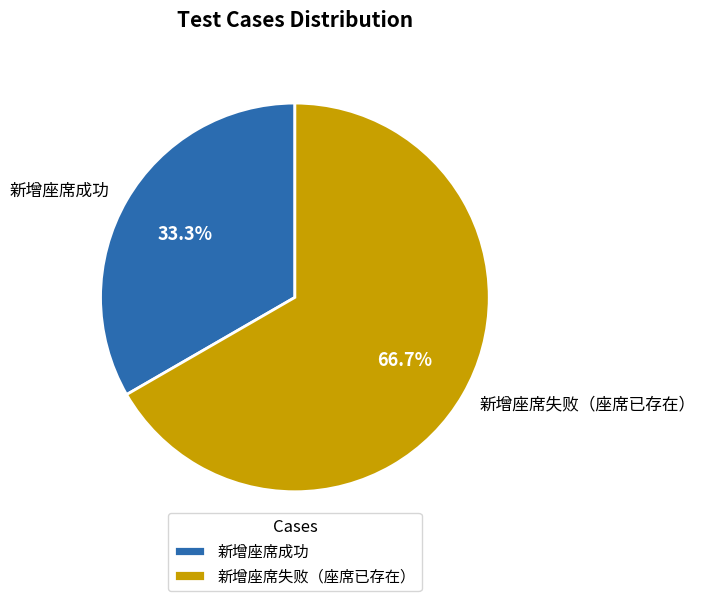

Combined, what portion of the pie is 新增座席成功 and 新增座席失败（座席已存在）?

100.0%